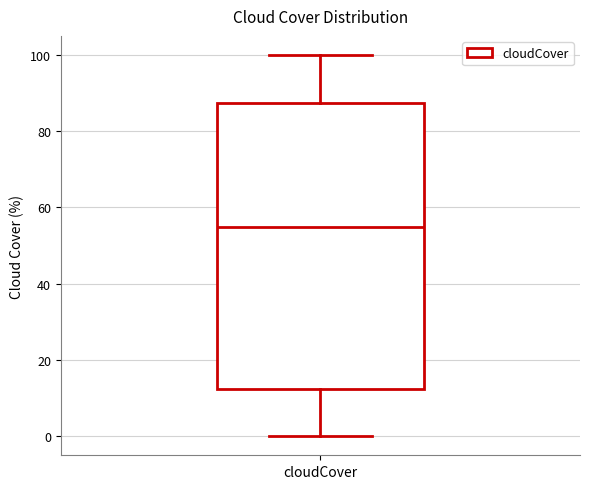

Where is the upper edge of the box for cloudCover on the y-axis? The values are not printed on the chart, so give them approximately, as read against the axis.

88